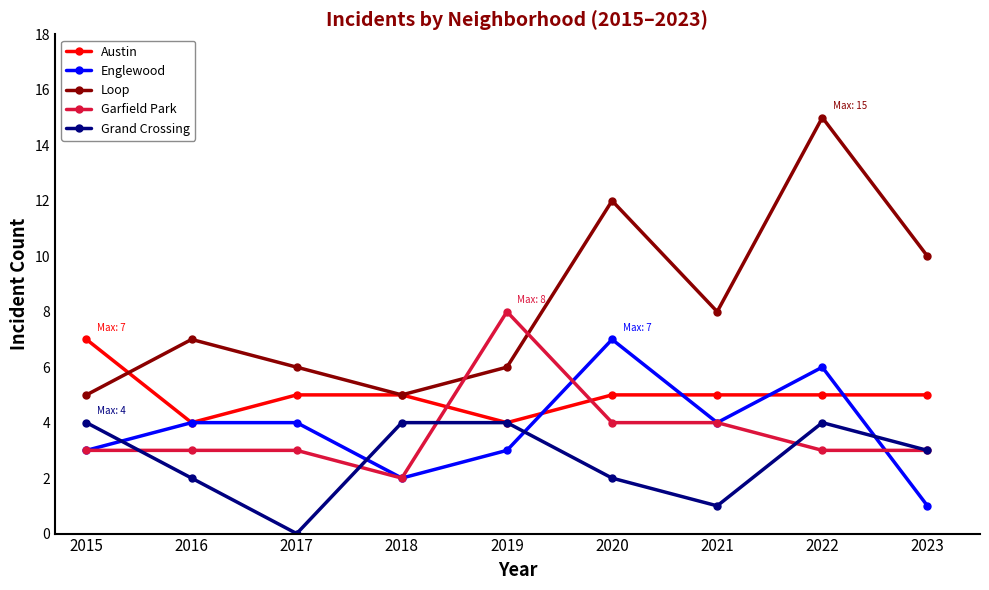

Where is the first local minimum for Grand Crossing?

2017